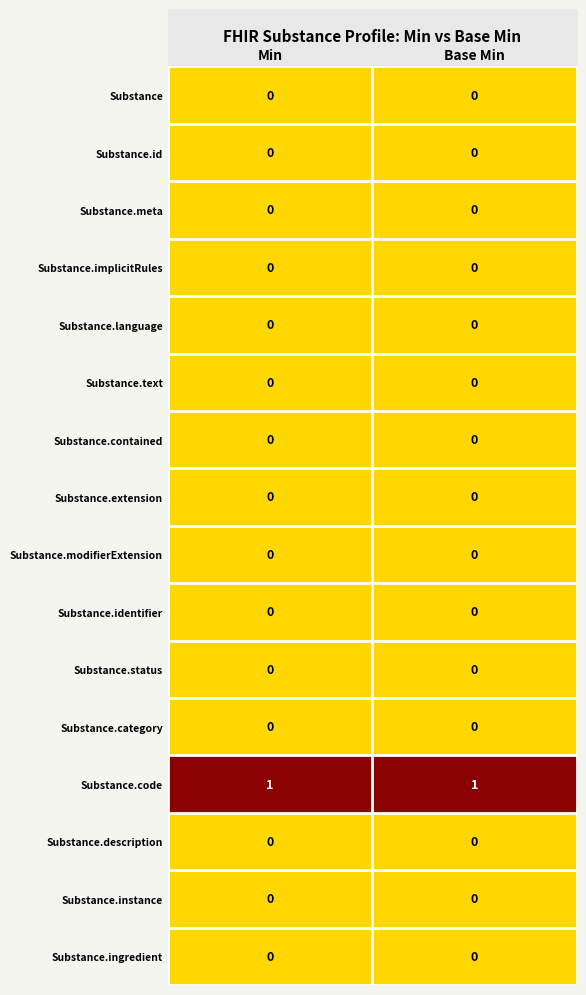

What is the spread (max minus min) of values at Min?

1